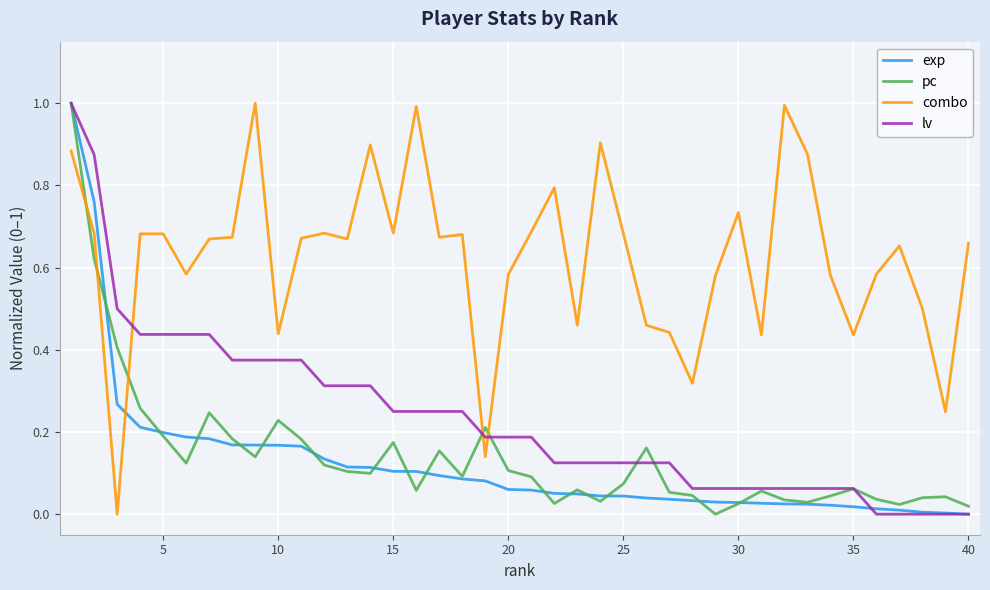

Which series has the largest total across all categories?

combo